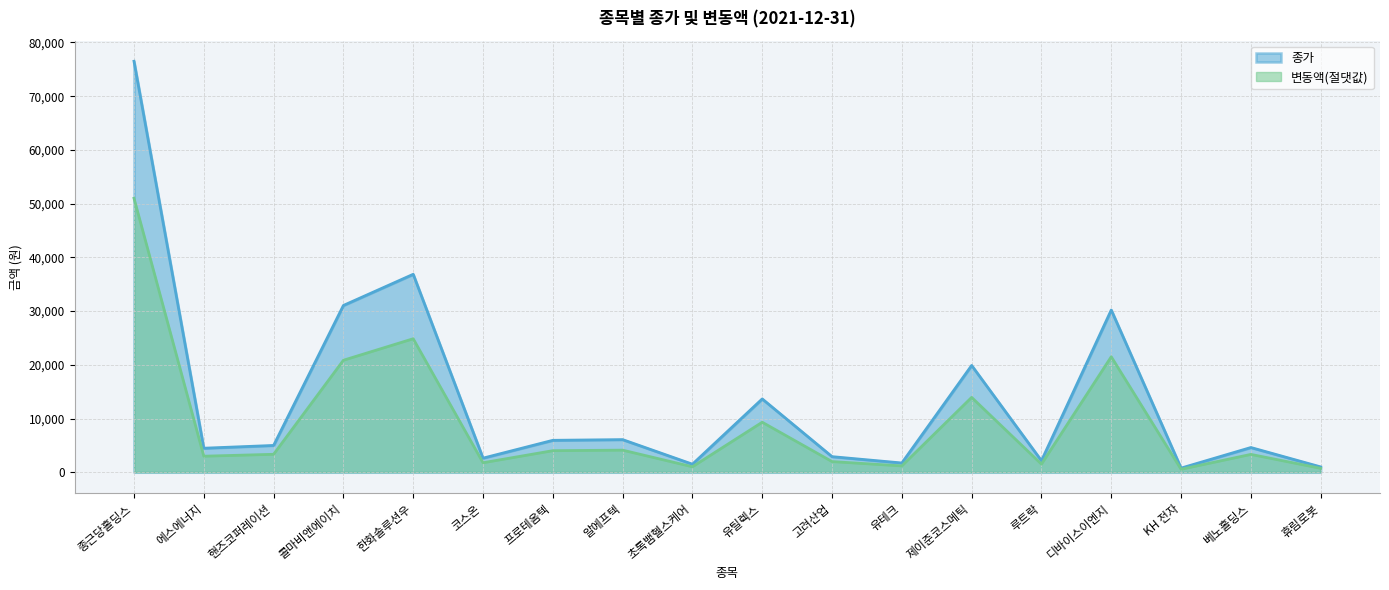

How many values in the 변동액 series exceed 3345?

8